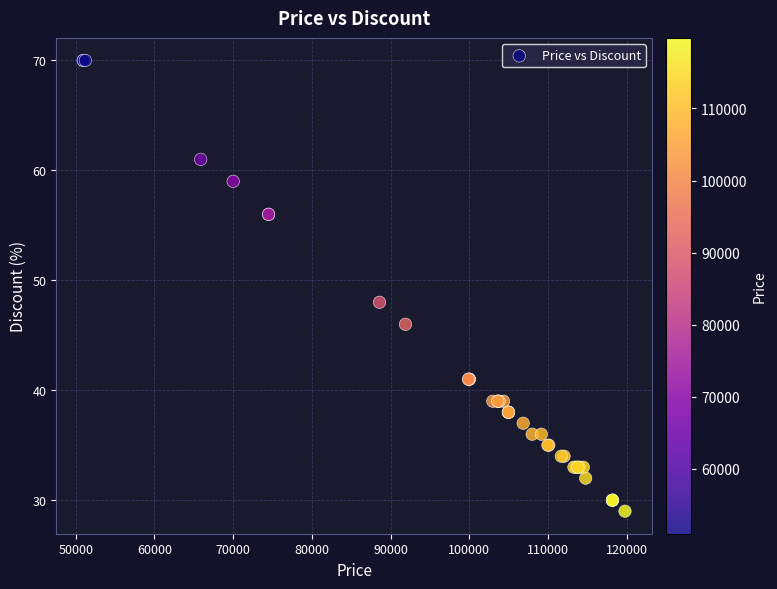

What Y value in the scatter plot is closest to 49?

48